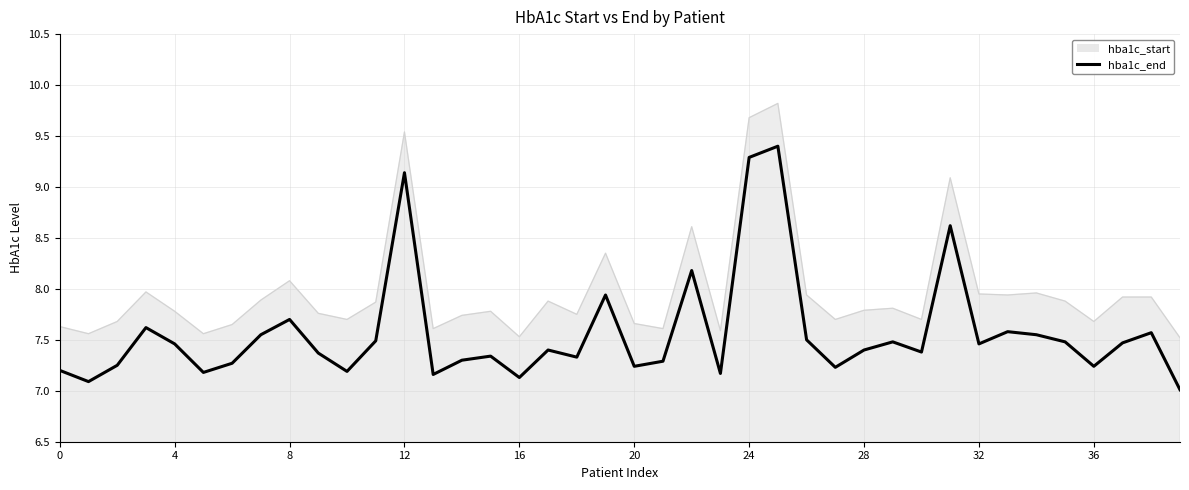

True or false: hba1c_end and hba1c_start intersect in this chart.

False